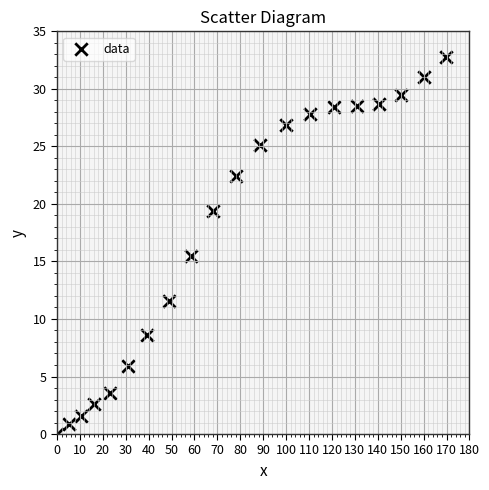

What is the range of X values (max minus min)?

169.9